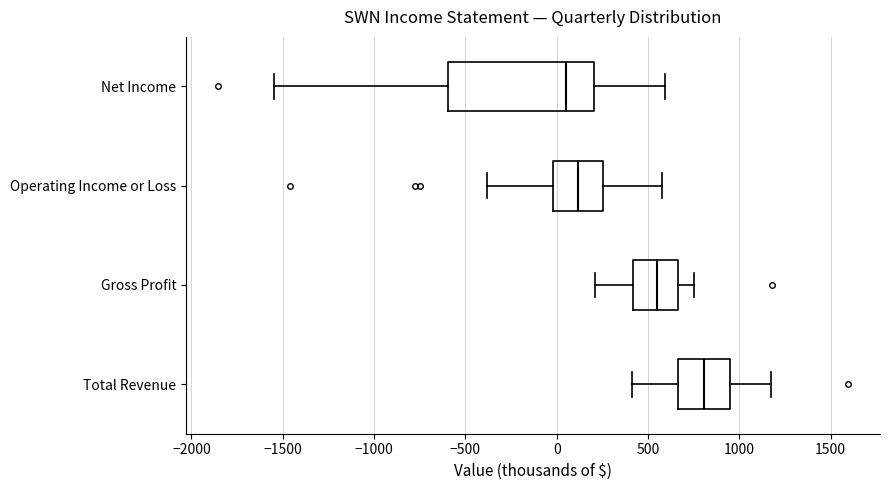

Which box has the furthest to the left median line?

Net Income